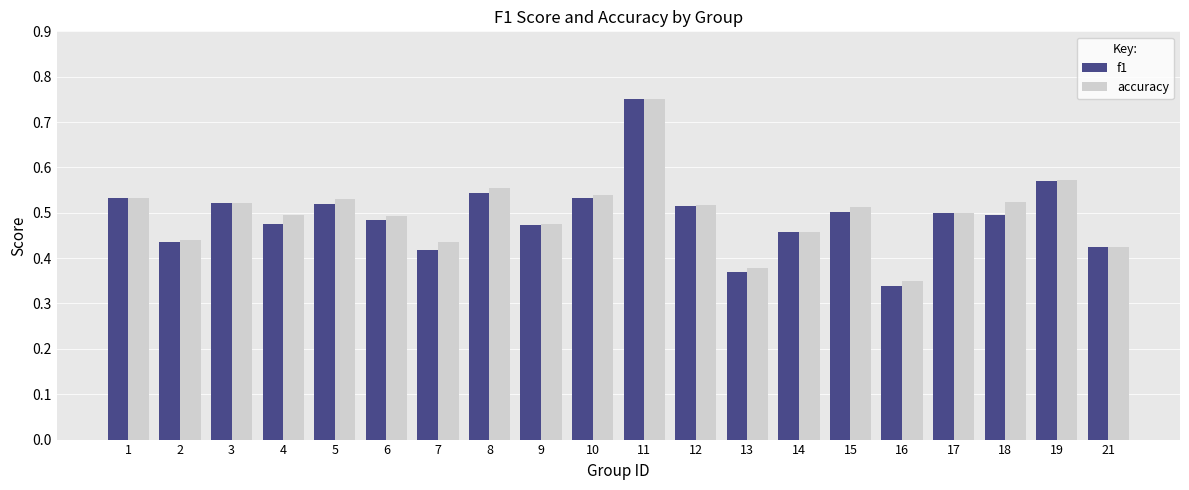

What is the sum of all accuracy values?

10.0